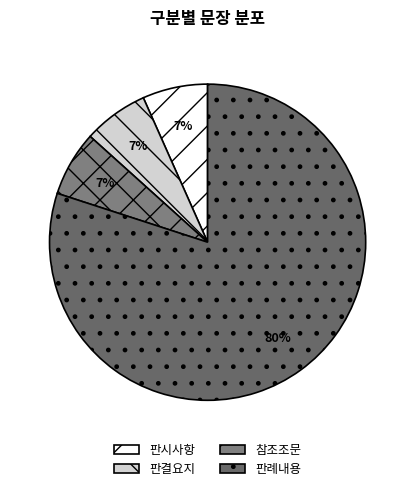

Do 참조조문 and 판시사항 together represent more than half of the pie?

No